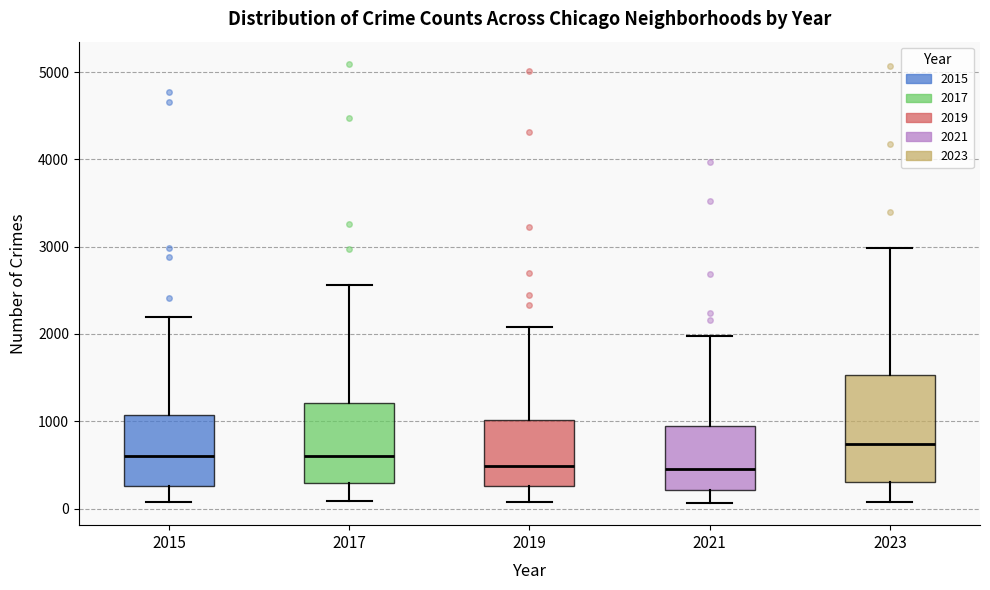

Reading left to right, transcribe this box plot: for each box, give where its median line is, the range the box spans, and where its two whiskers end, as read against the y-axis. The values are not printed on the chart, so give them approximately, as read against the axis.

2015: median 600, box 300 to 1100, whiskers 100 to 2200
2017: median 600, box 300 to 1200, whiskers 100 to 2600
2019: median 500, box 300 to 1000, whiskers 100 to 2100
2021: median 500, box 200 to 900, whiskers 100 to 2000
2023: median 700, box 300 to 1500, whiskers 100 to 3000